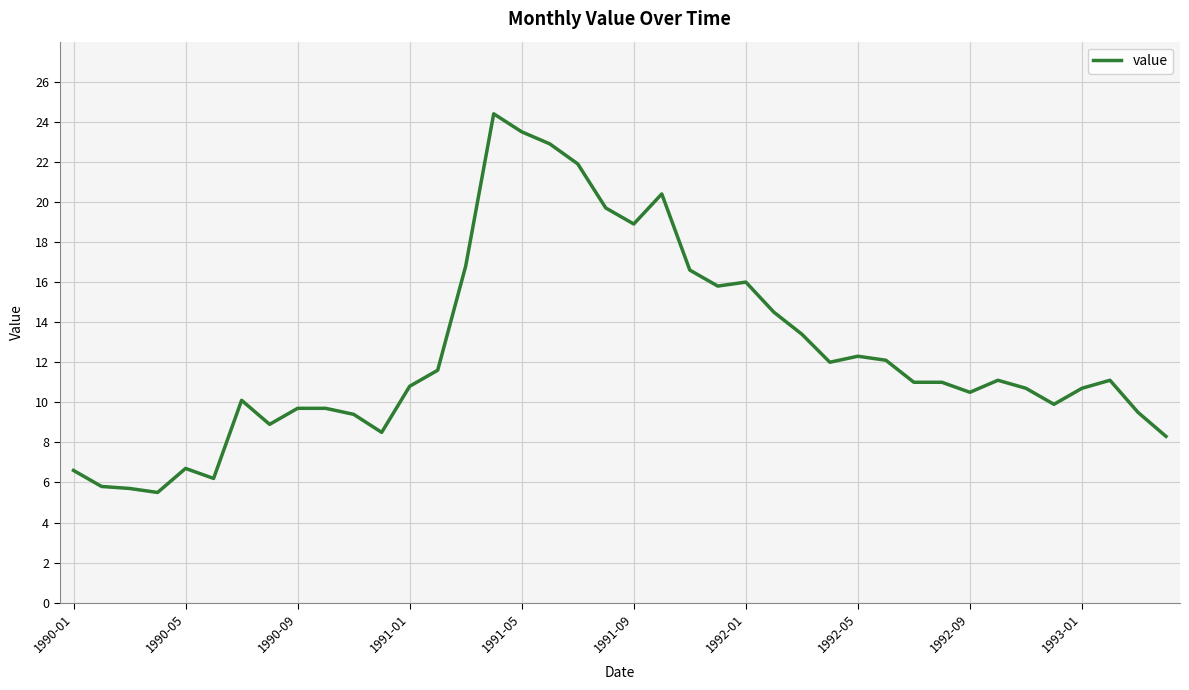

What is the minimum value shown in the chart?

5.5